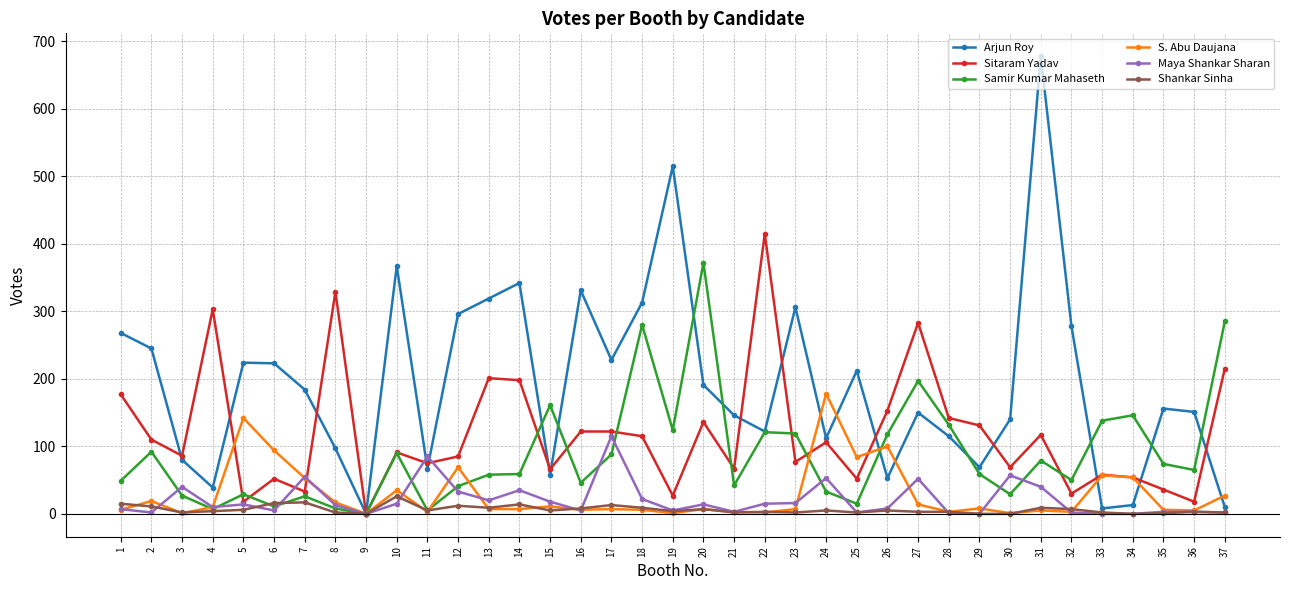

At which category is the sum across all series the highest?

31